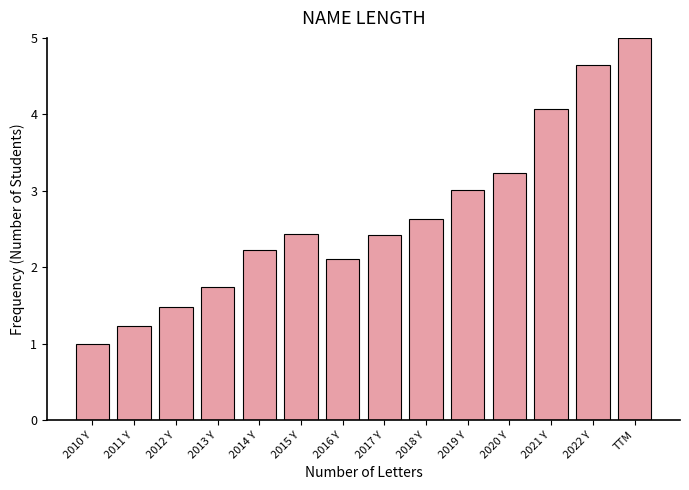

Reading left to right, transcribe all the data shown in this chart.

2010 Y=1.0	2011 Y=1.2	2012 Y=1.5	2013 Y=1.7	2014 Y=2.2	2015 Y=2.4	2016 Y=2.1	2017 Y=2.4	2018 Y=2.6	2019 Y=3.0	2020 Y=3.2	2021 Y=4.1	2022 Y=4.7	TTM=5.0